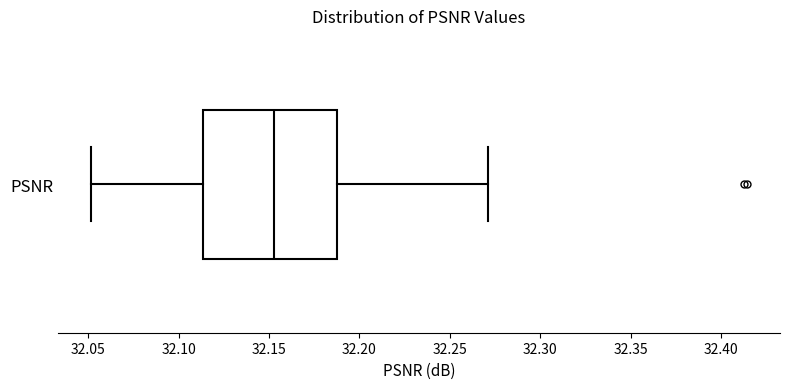

Read this box plot against the x-axis: the position of the median line, the range covered by the box, and the ends of both whiskers. The values are not printed on the chart, so give them approximately, as read against the axis.

median 32.155, box 32.115 to 32.190, whiskers 32.050 to 32.270